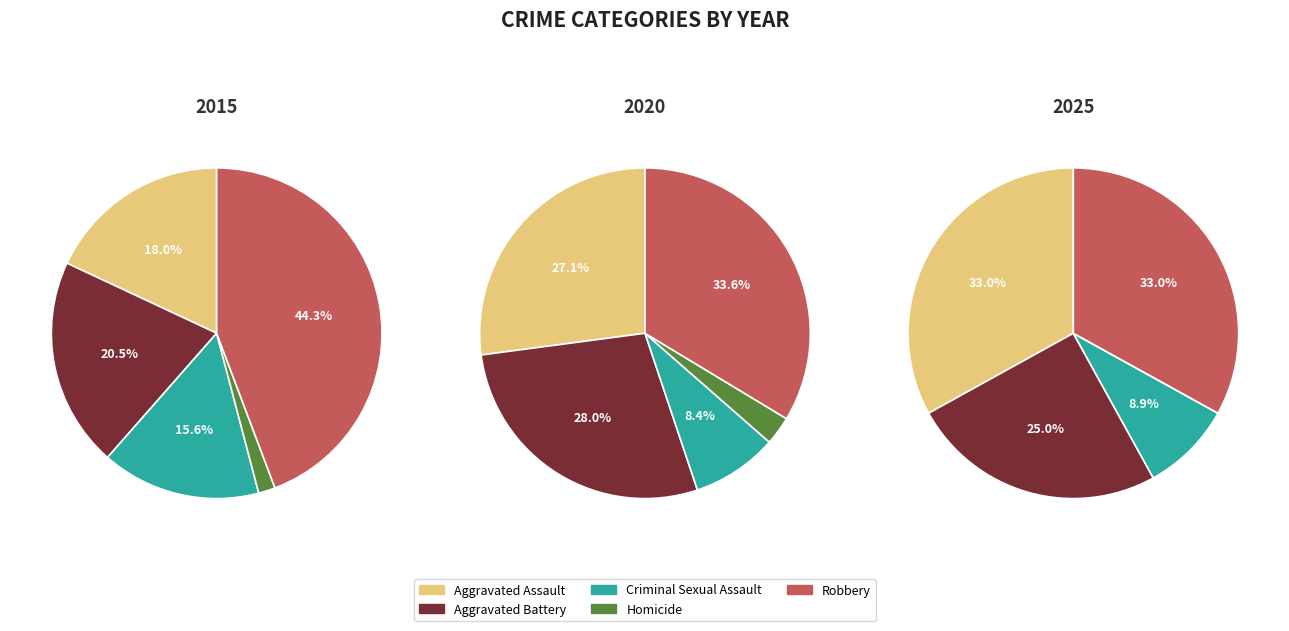

Is the sum of 8 and Homicide greater than half?

No